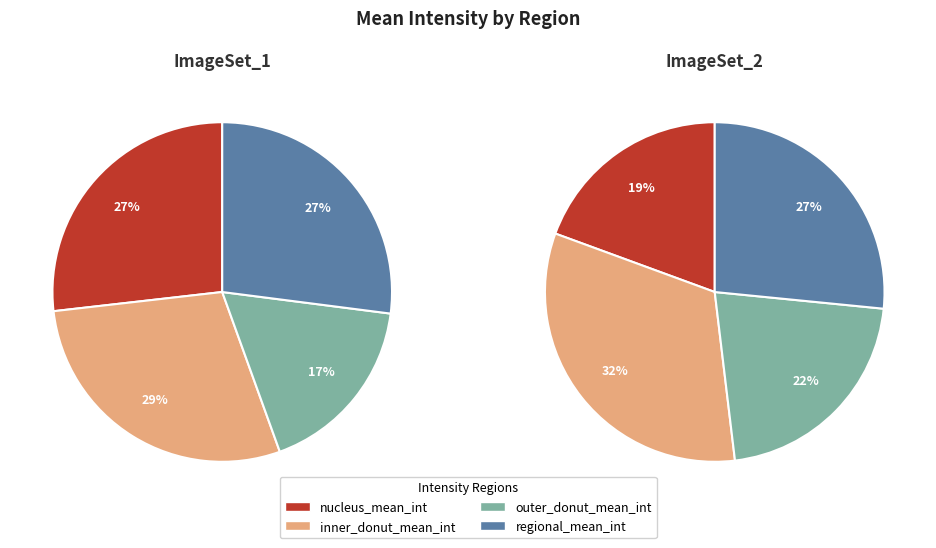

What is the total percentage of ImageSet_1 and ImageSet_2?

100.0%